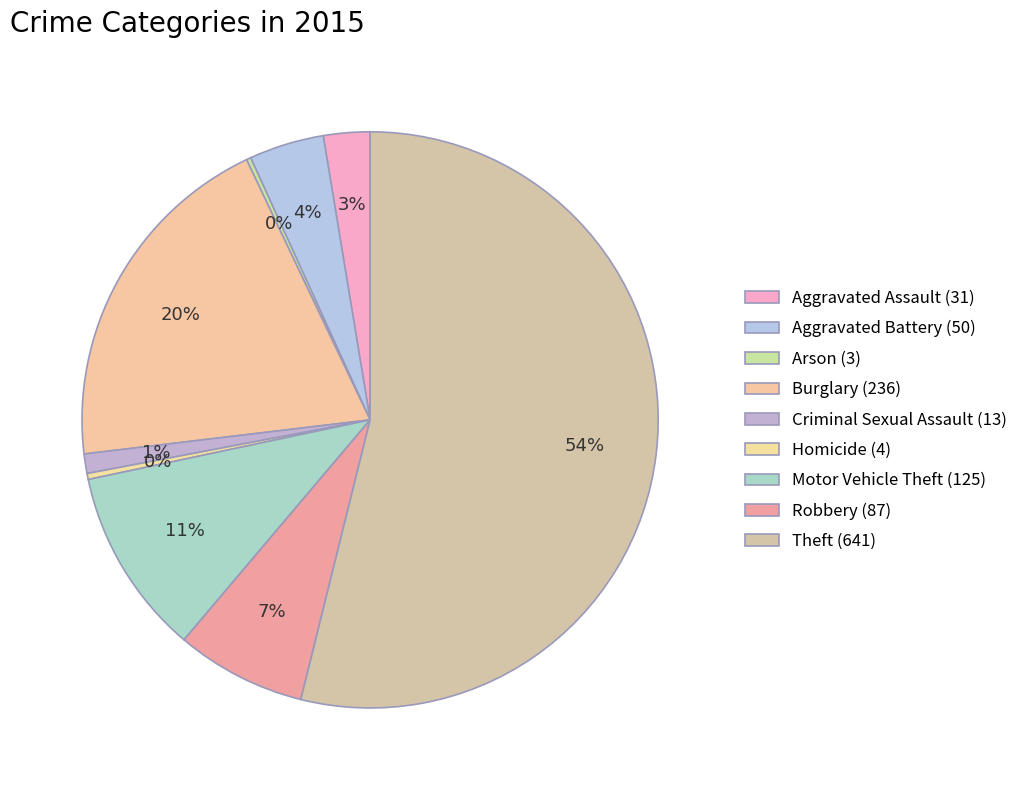

To the nearest percent, what percentage of the pie is Robbery?

7%